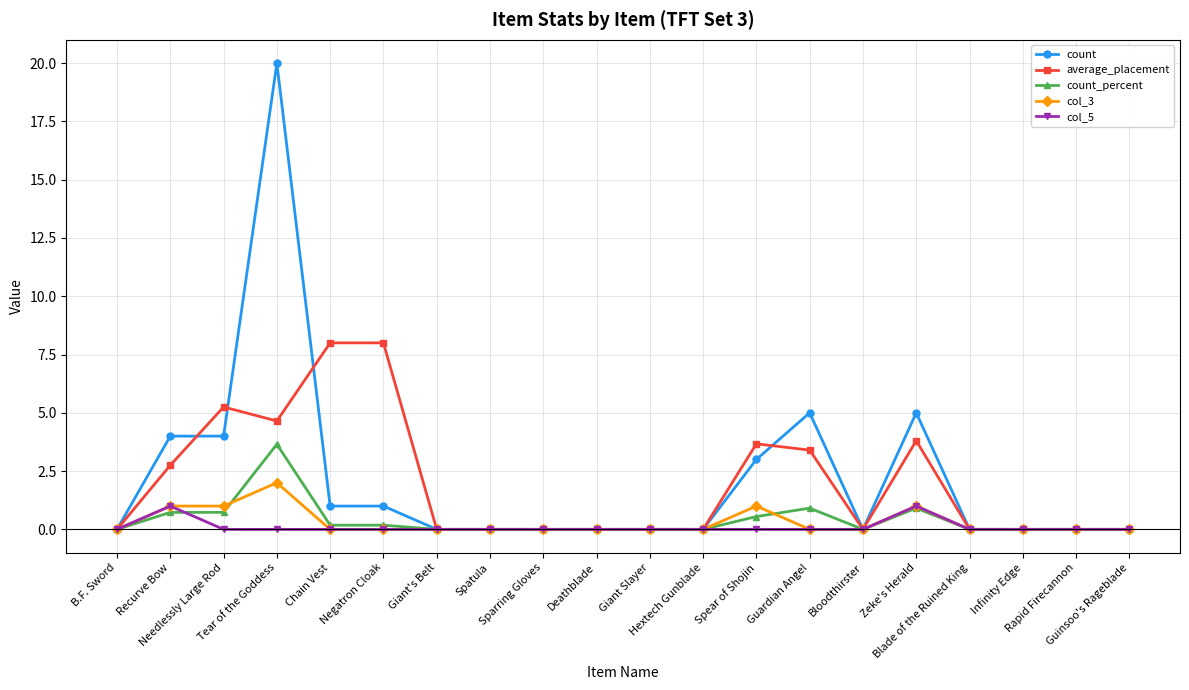

What is the label of the 15th point from the left?

Bloodthirster